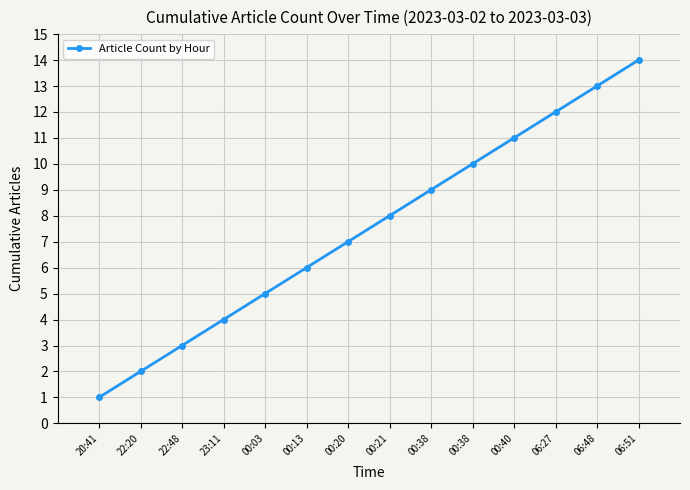

What is the sum of the values at 22:20 and 00:03?

7